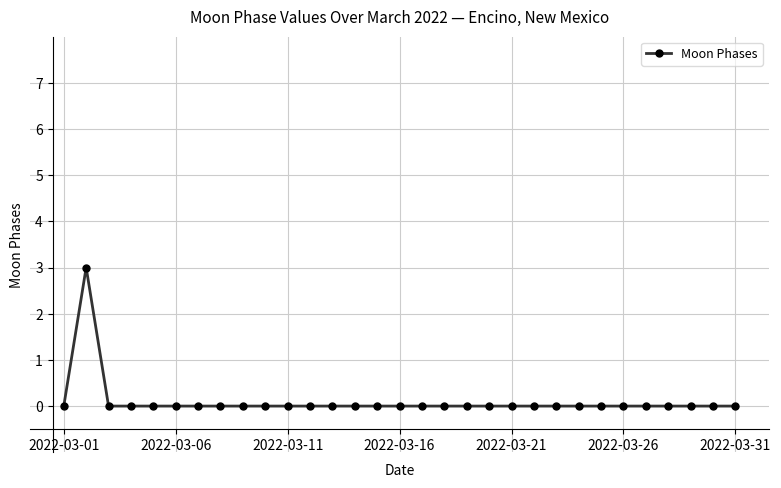

What is the value of the 2nd point from the left?

3